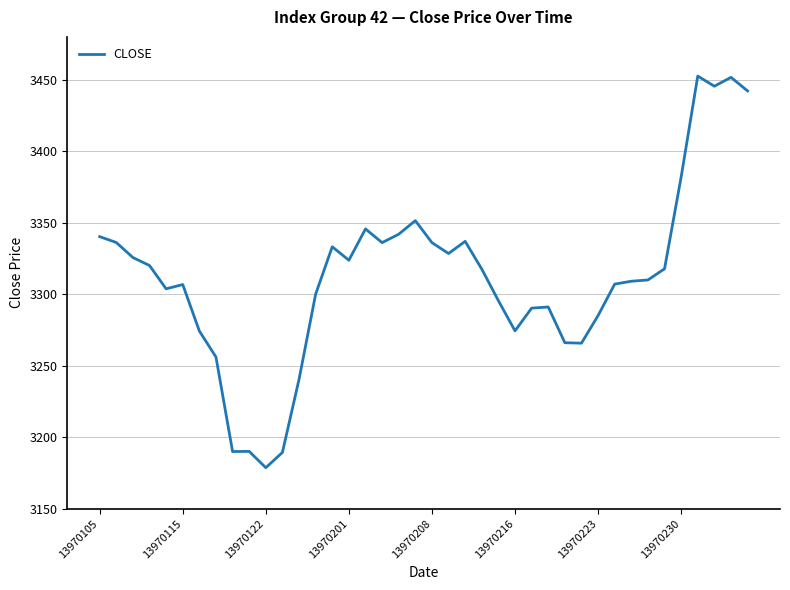

What is the smallest value displayed?

3178.7